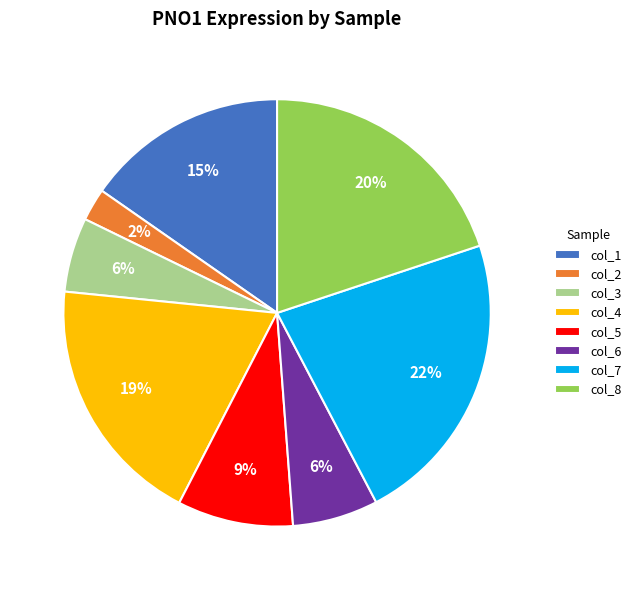

Combined, do col_7 and col_8 account for over 50%?

No